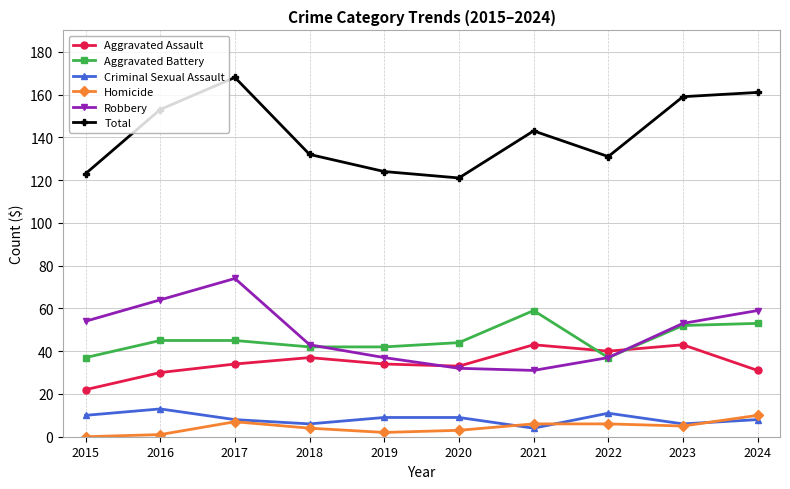

What is the sum of all Total values?

1415